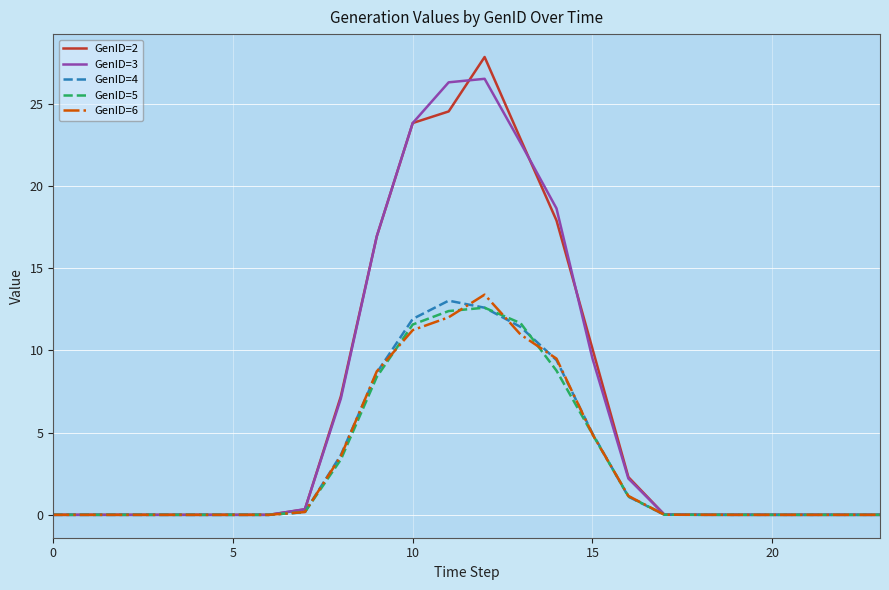

Which series has the largest range (max minus min)?

GenID=2